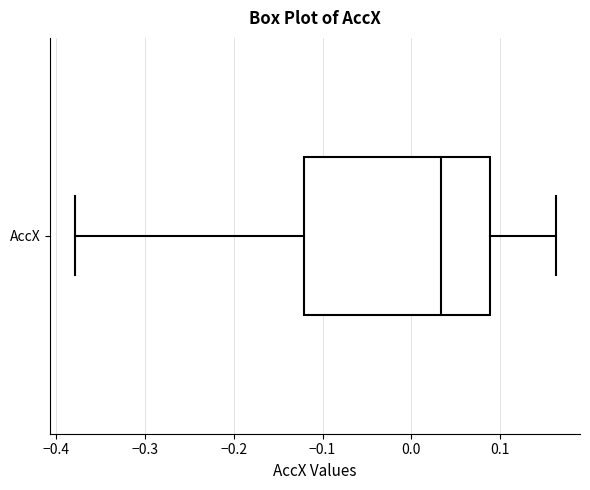

Where is the left edge of the box for AccX on the x-axis? The values are not printed on the chart, so give them approximately, as read against the axis.

-0.12